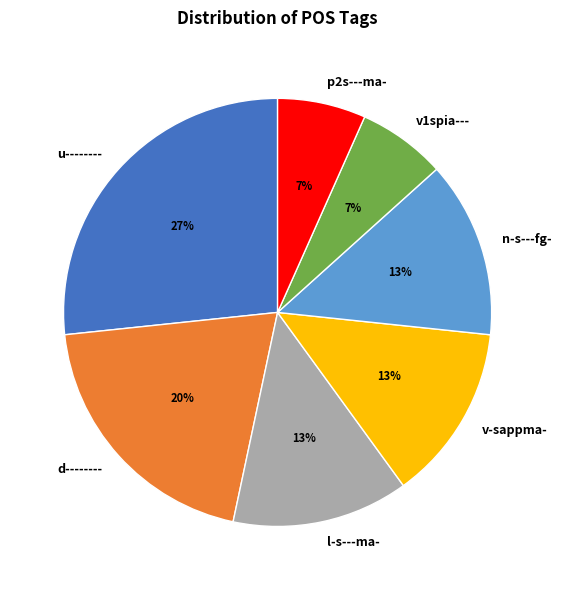

To the nearest percent, what is the average slice percentage?

14%